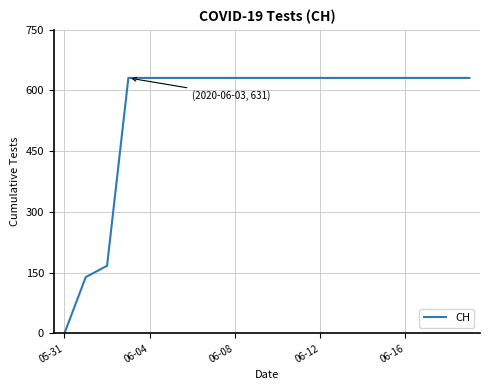

What is the difference between the maximum and minimum values?

631